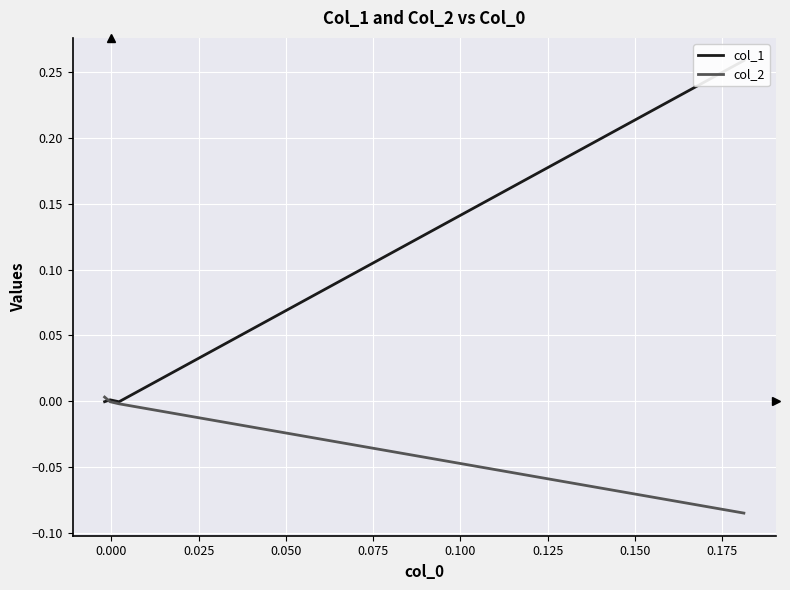

What are all the series names shown in the legend?

col_1, col_2